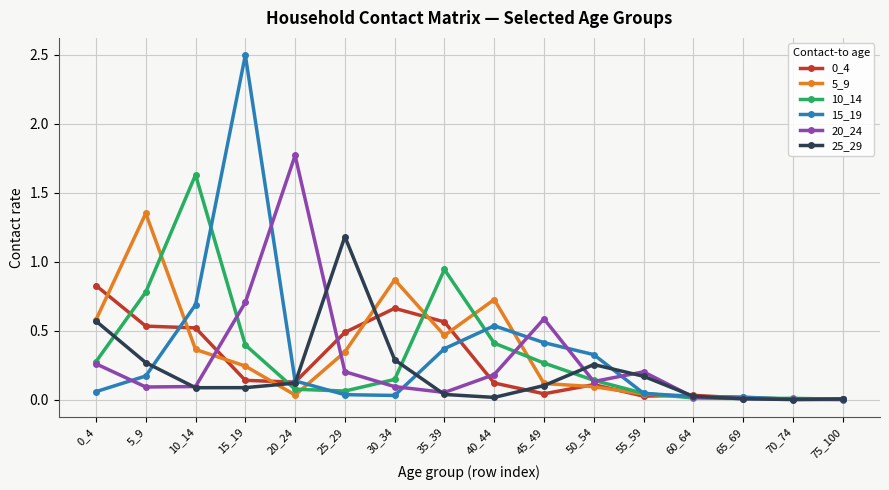

Which label corresponds to the largest value in the chart?

15_19